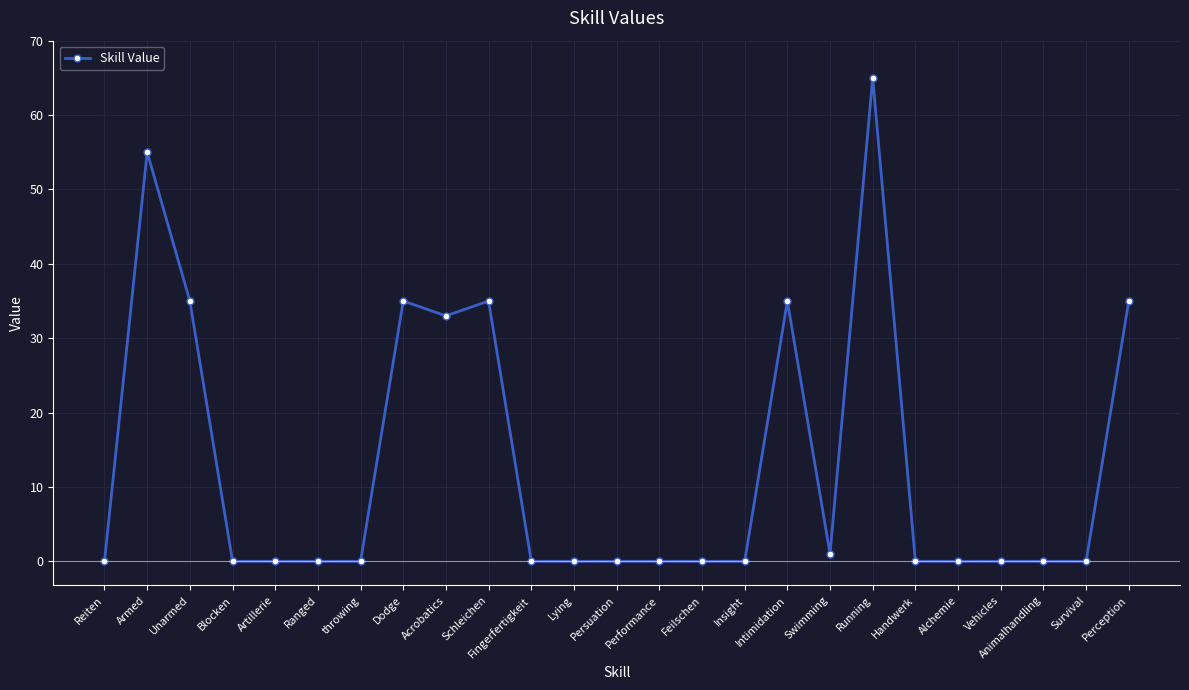

At which category does the data reach its first local peak?

Armed